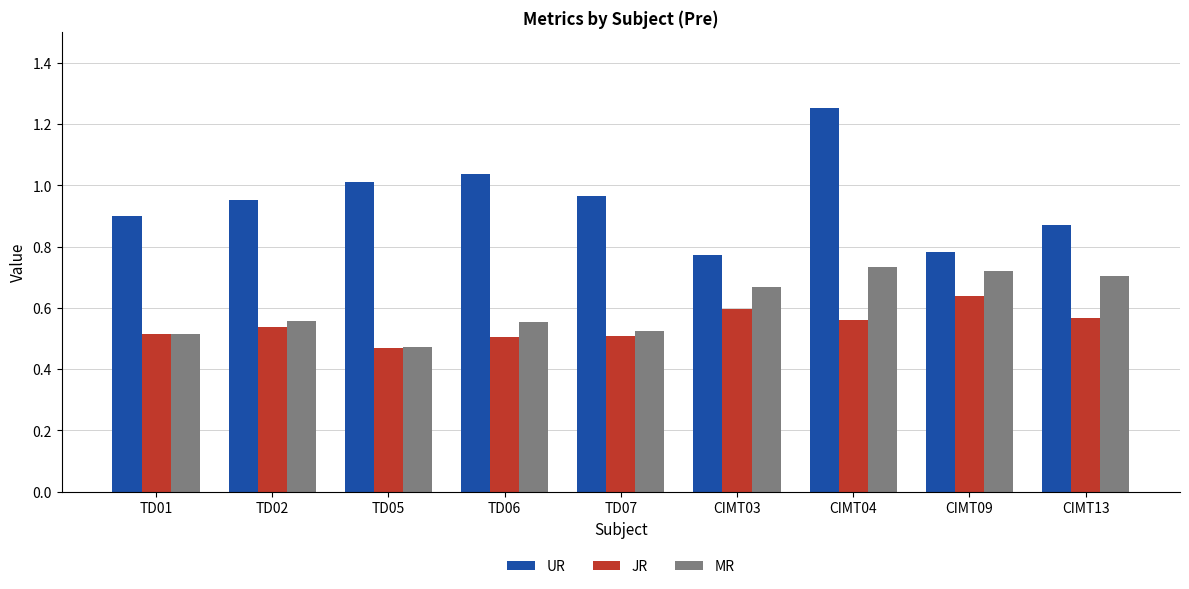

What are all the series names shown in the legend?

UR, JR, MR